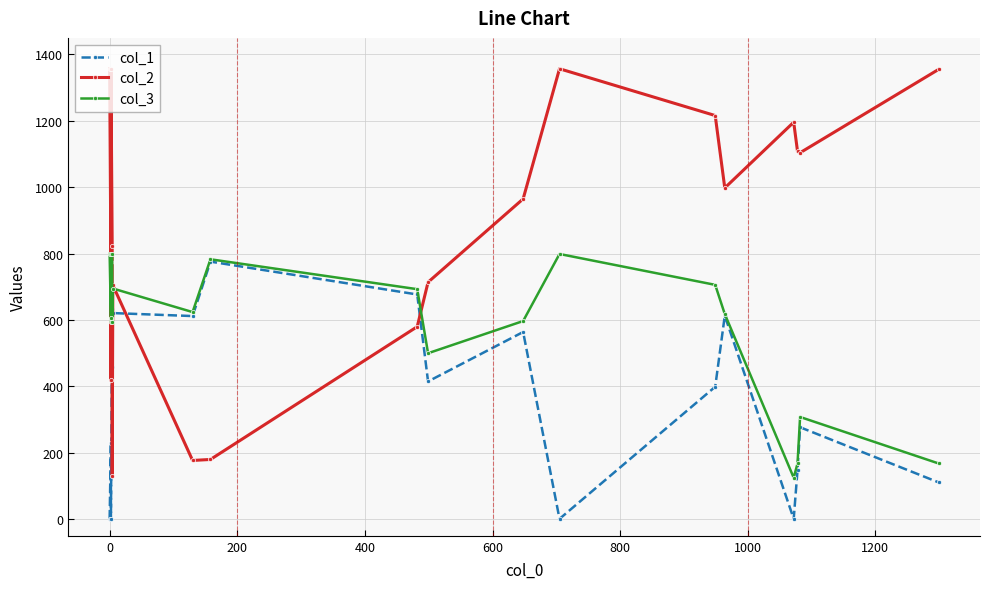

Is this an area chart (filled region under the line)?

No